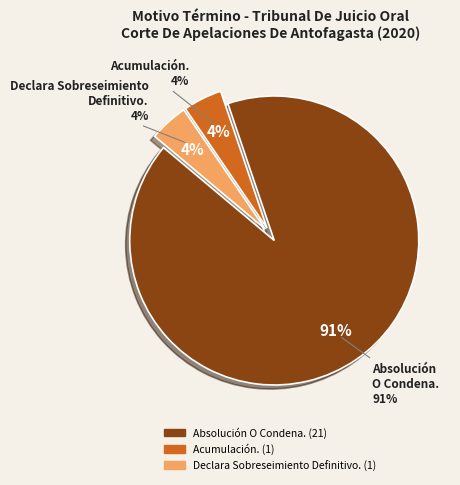

To the nearest percent, what is the difference between the largest and smallest slice percentages?

87%